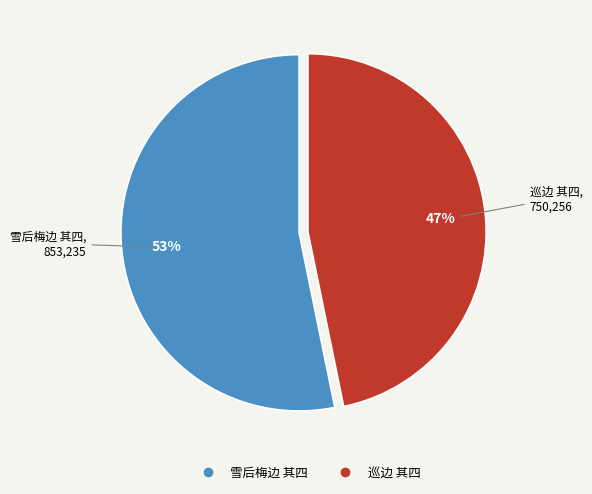

To the nearest percent, what is the difference between the largest and smallest slice percentages?

6%